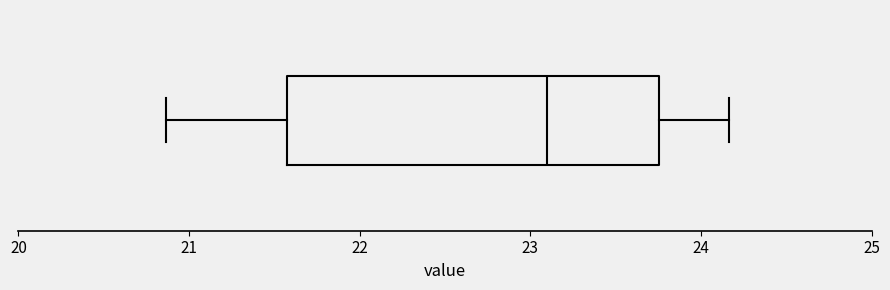

Where is the right edge of the box on the x-axis? The values are not printed on the chart, so give them approximately, as read against the axis.

23.8